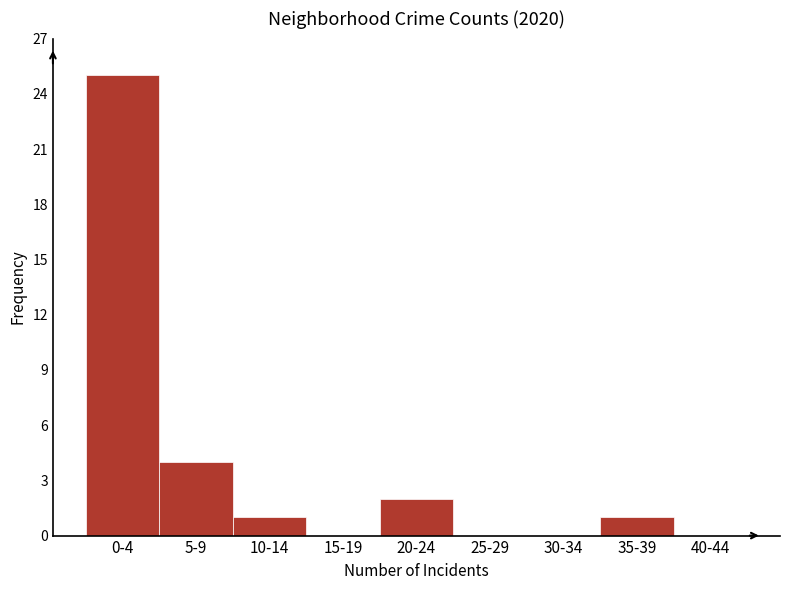

Reading left to right, what are all the values shown in this chart?

0-4=25	5-9=4	10-14=1	15-19=0	20-24=2	25-29=0	30-34=0	35-39=1	40-44=0